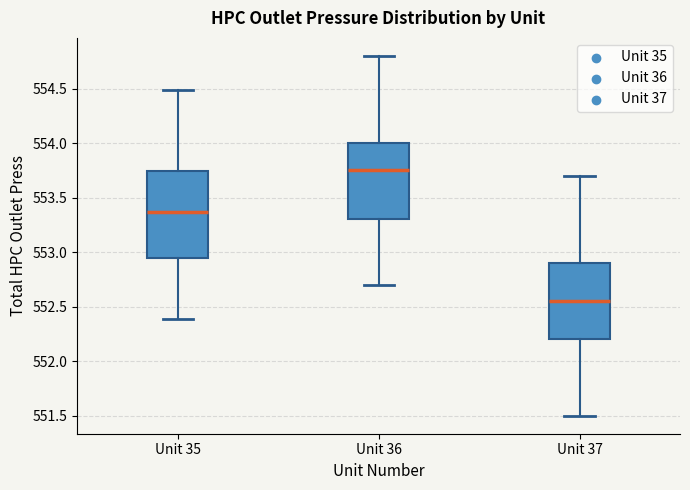

Where does the upper whisker of the box for Unit 37 end on the y-axis? The values are not printed on the chart, so give them approximately, as read against the axis.

553.70